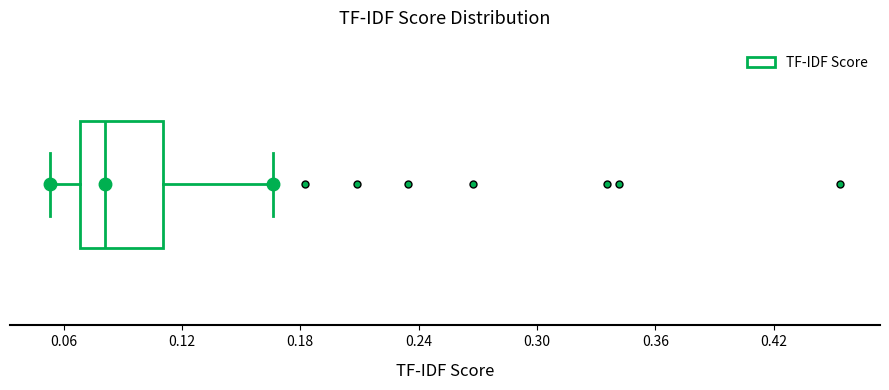

Read this box plot against the x-axis: the position of the median line, the range covered by the box, and the ends of both whiskers. The values are not printed on the chart, so give them approximately, as read against the axis.

median 0.08, box 0.07 to 0.11, whiskers 0.05 to 0.17